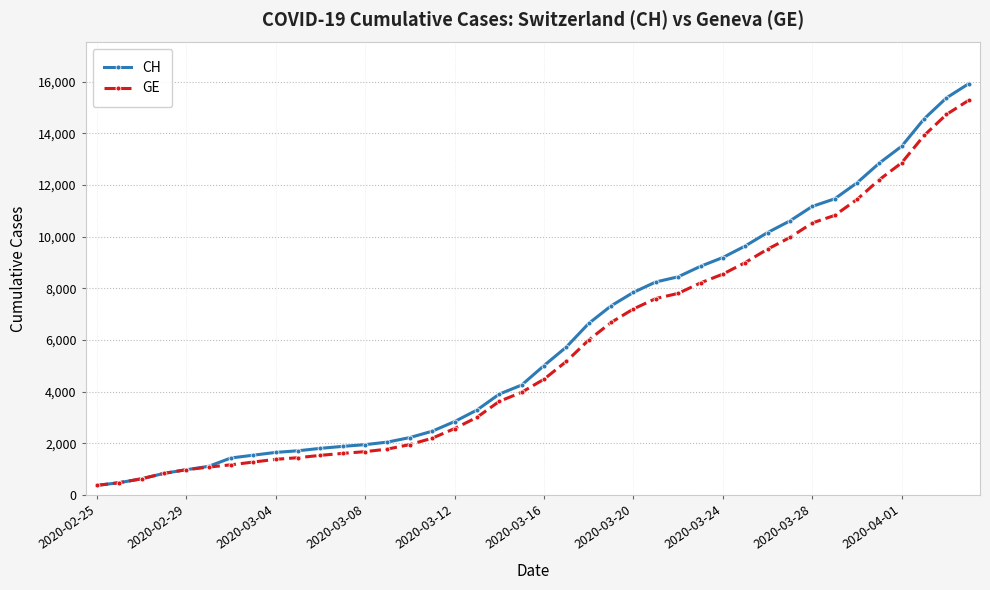

Which series has the largest range (max minus min)?

CH